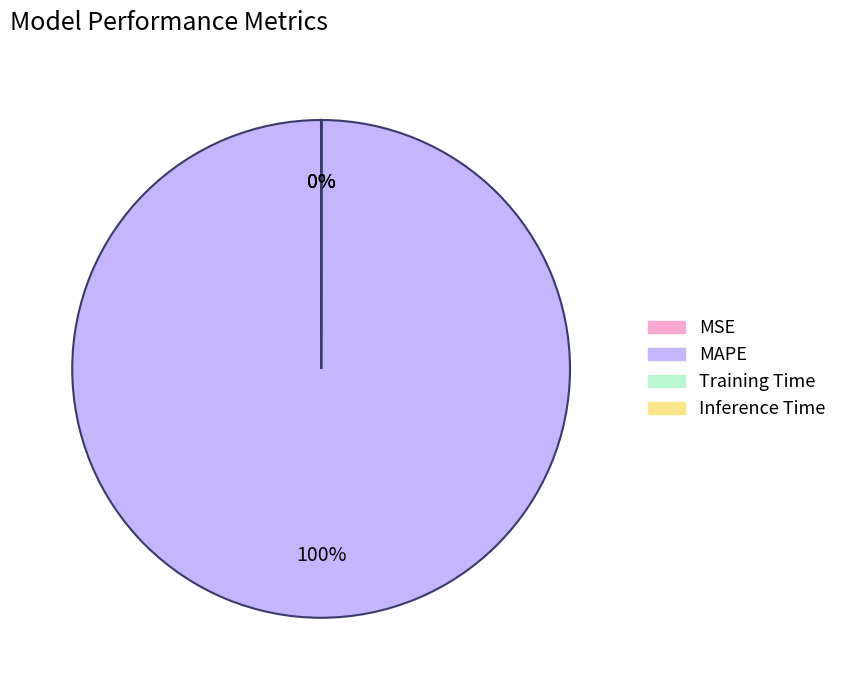

To the nearest percent, what is the average slice percentage?

25%